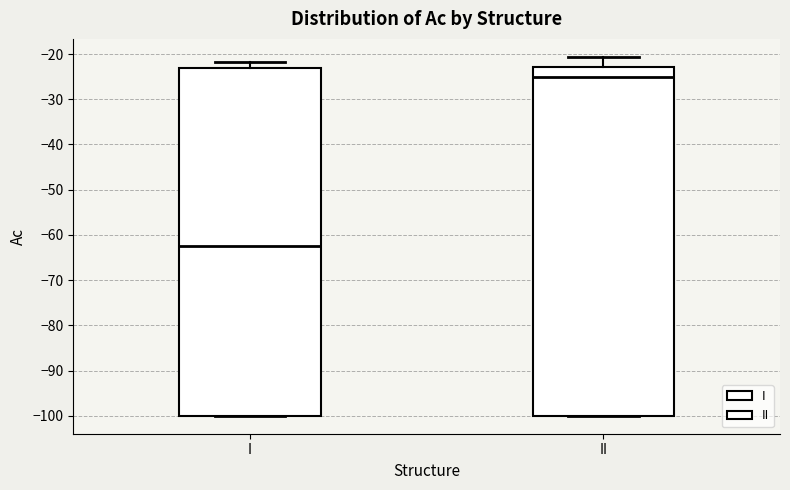

Where does the median line of the box for II sit on the y-axis? The values are not printed on the chart, so give them approximately, as read against the axis.

-25